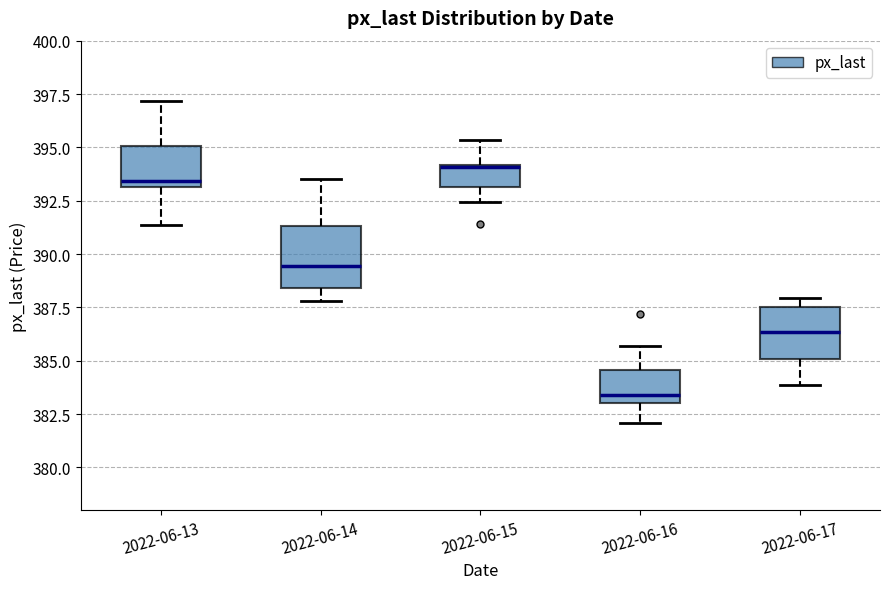

Reading left to right, read every box against the y-axis: the position of its median line, the range the box covers, and the ends of its whiskers. The values are not printed on the chart, so give them approximately, as read against the axis.

2022-06-13: median 393.5, box 393.0 to 395.0, whiskers 391.5 to 397.0
2022-06-14: median 389.5, box 388.5 to 391.5, whiskers 388.0 to 393.5
2022-06-15: median 394.0 (drawn on the box's upper edge), box 393.0 to 394.0, whiskers 392.5 to 395.5
2022-06-16: median 383.5, box 383.0 to 384.5, whiskers 382.0 to 385.5
2022-06-17: median 386.5, box 385.0 to 387.5, whiskers 384.0 to 388.0